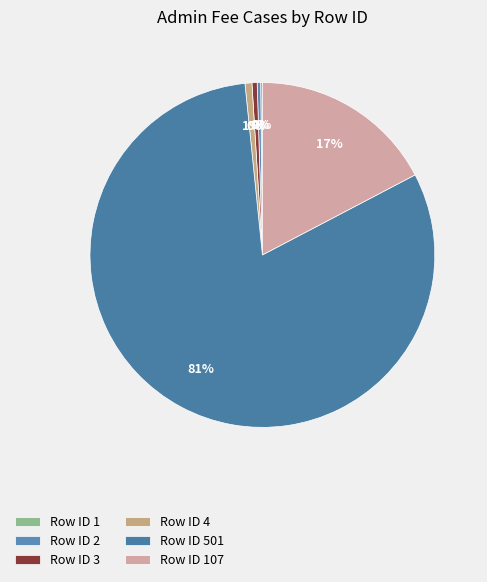

Is there a majority slice in this chart?

Yes